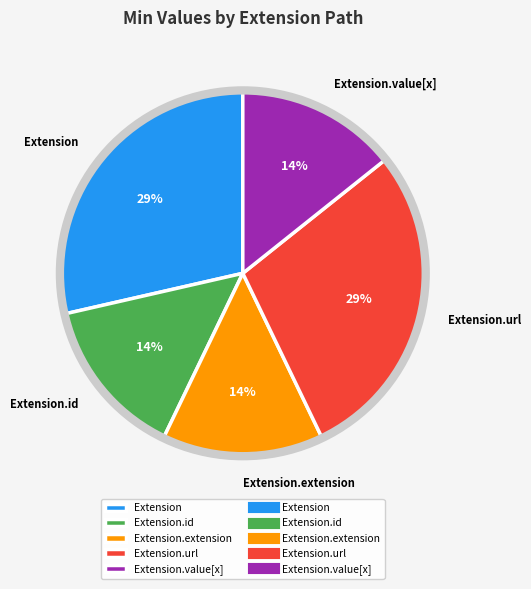

Is the sum of Extension.value[x] and Extension greater than half?

No